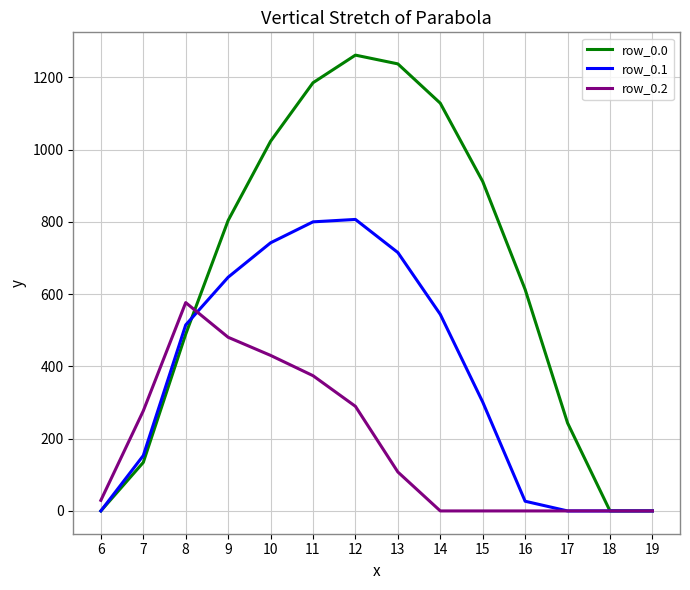

Is the value of row_0.0 at 11 greater than the value of row_0.2 at 13?

Yes